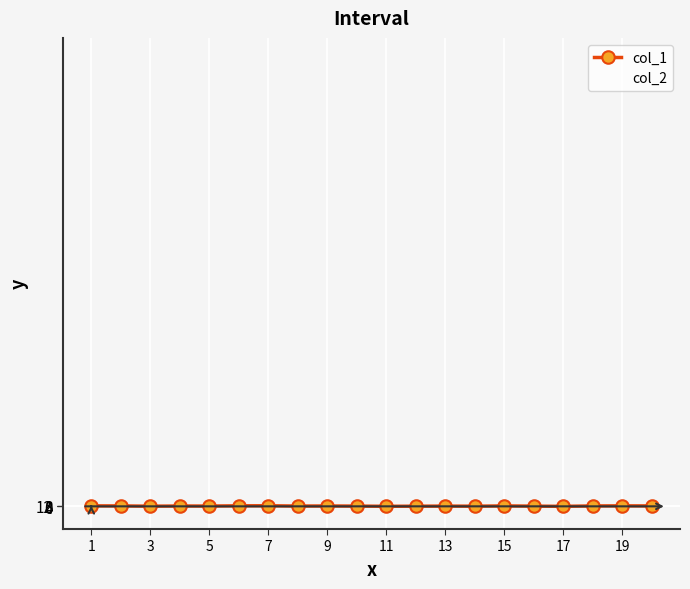

Which series has the largest total across all categories?

col_2